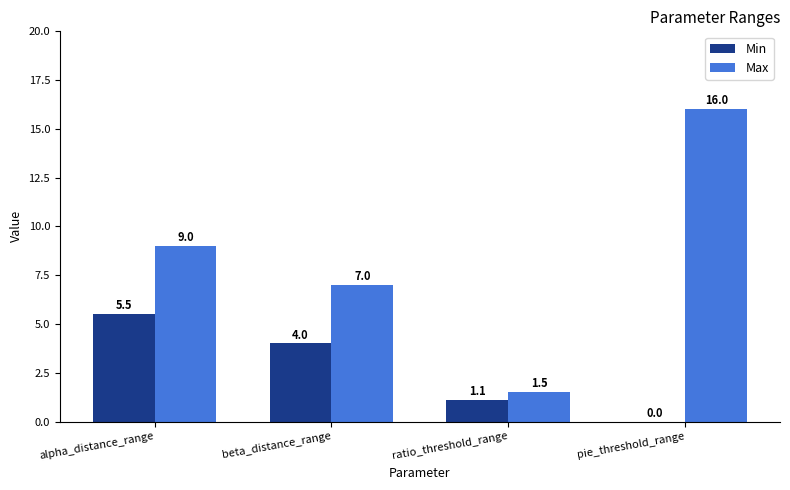

How many Max values are between 7 and 16?

3